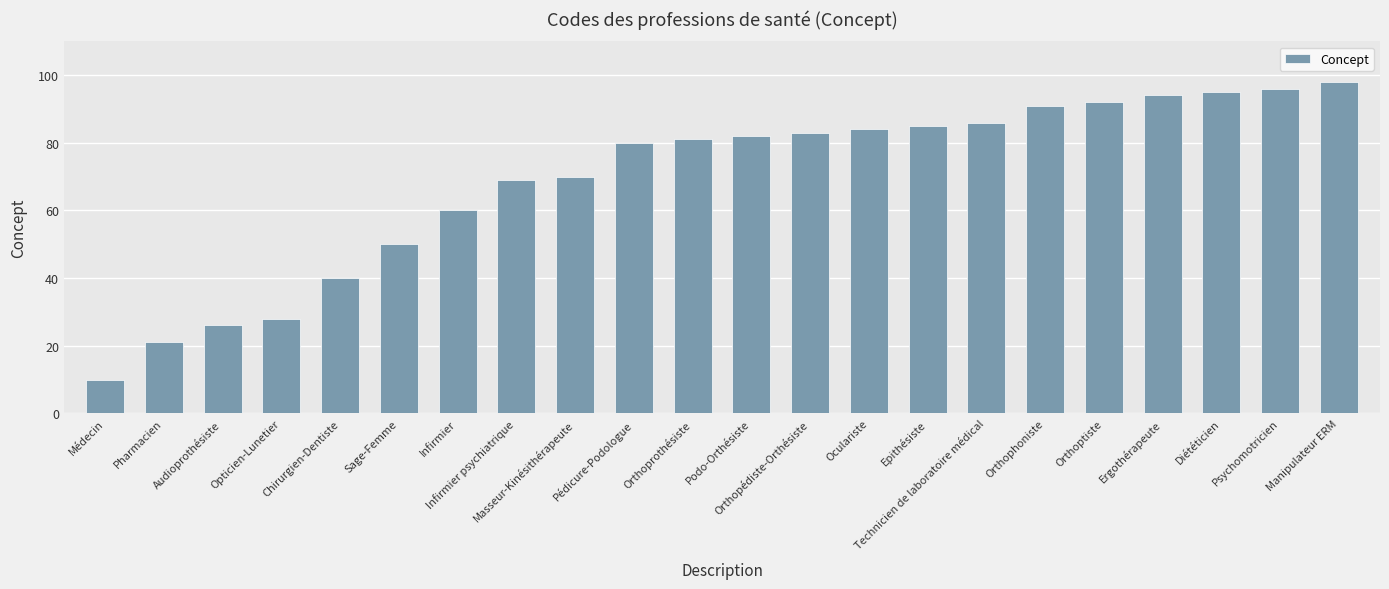

How many bars are there in total?

22